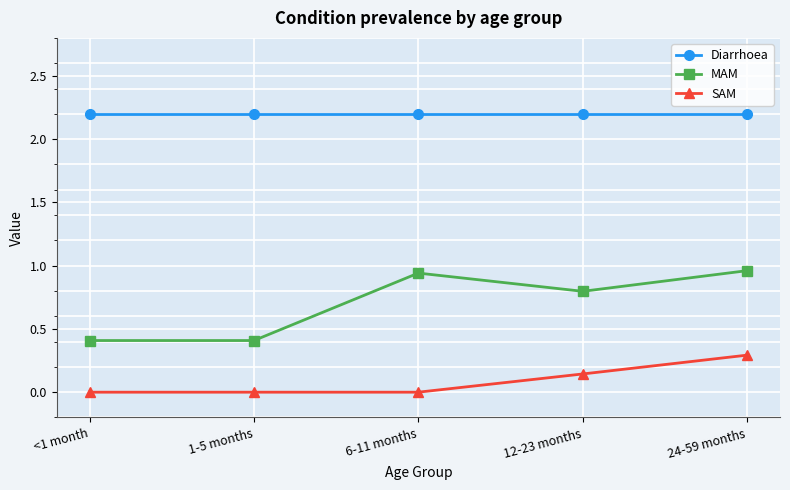

True or false: SAM has more than 2 interior local peaks.

False